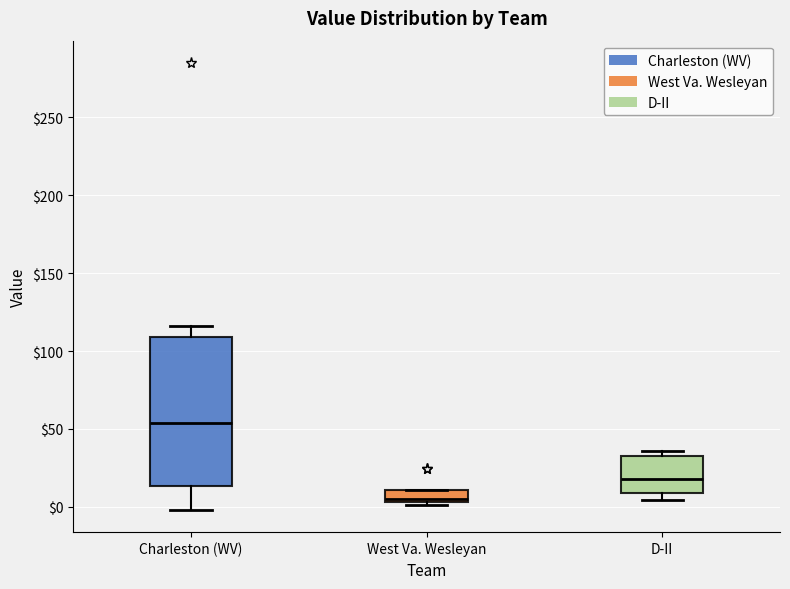

Comparing the boxes themselves (not the whiskers), which one is the tallest?

Charleston (WV)